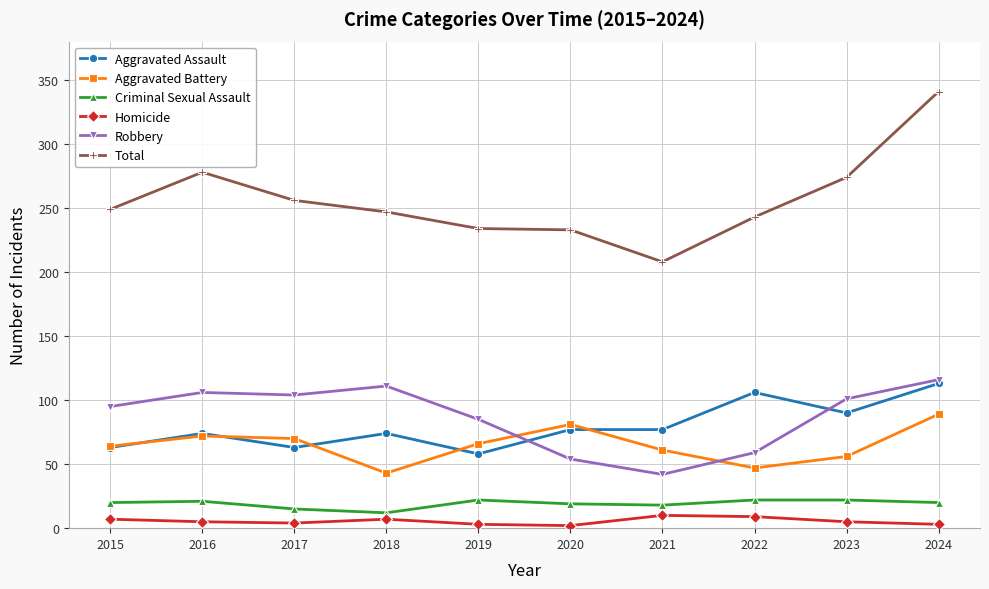

What value does the Aggravated Battery series have at 2020?

81